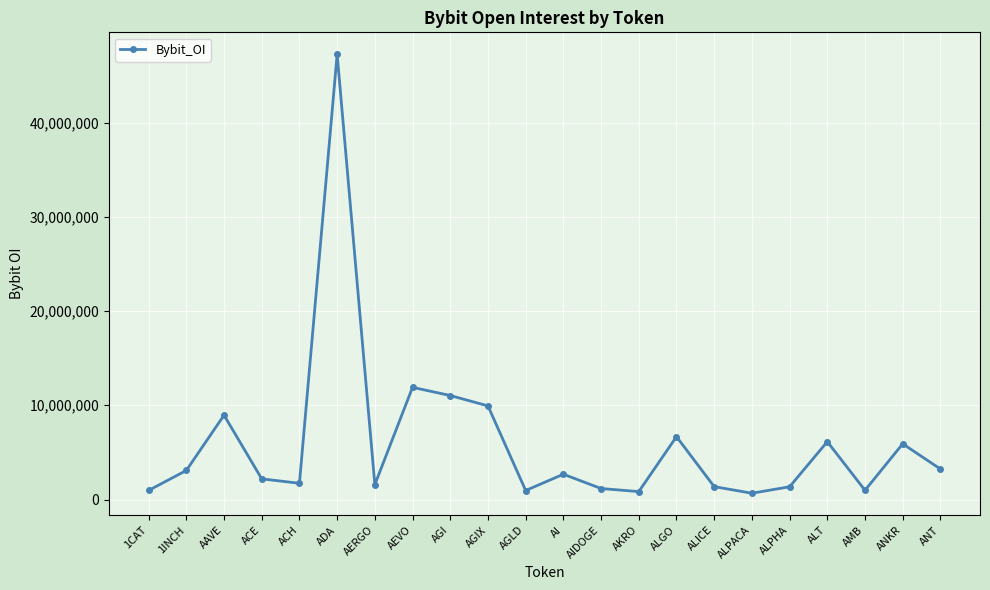

What is the difference between the maximum and minimum values?

46567973